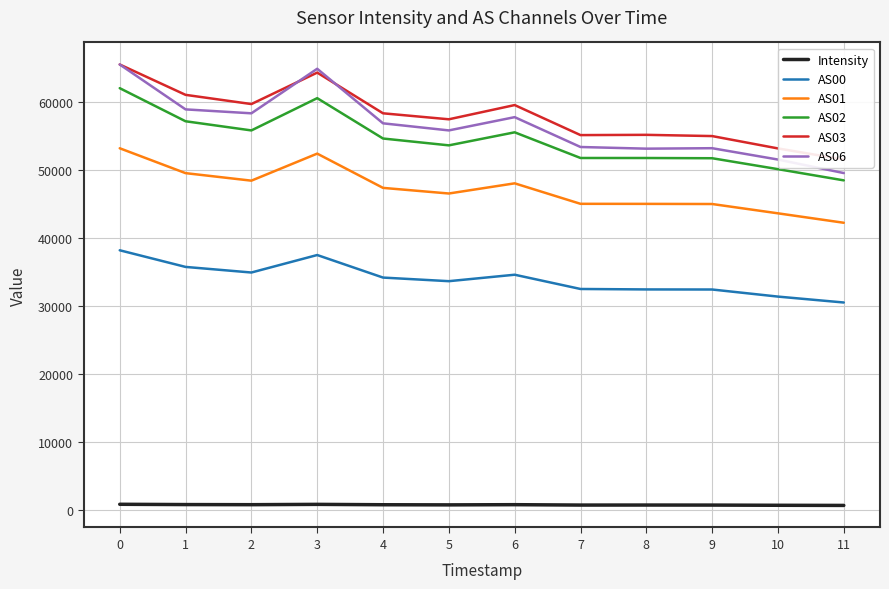

Is the value of AS02 at 6 greater than the value of AS01 at 8?

Yes